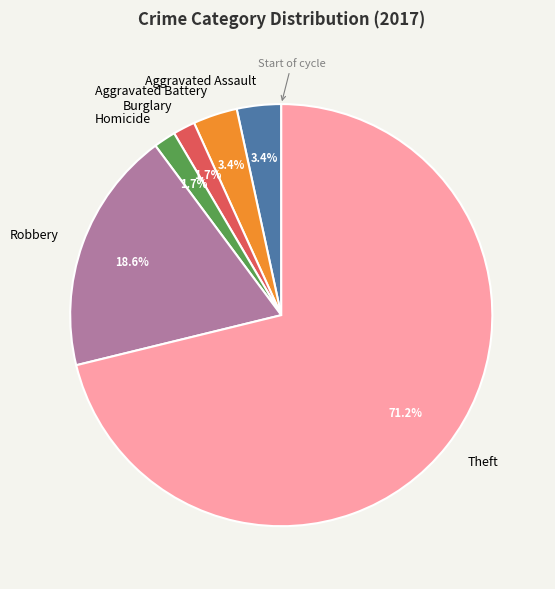

What portion of the pie excludes Burglary?

98.3%